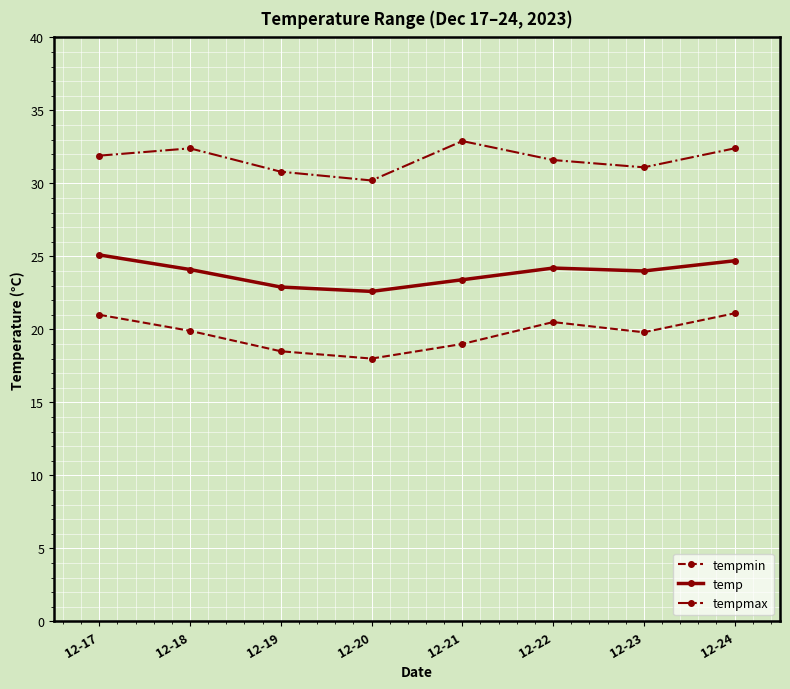

True or false: temp has more than 1 interior local peaks.

False